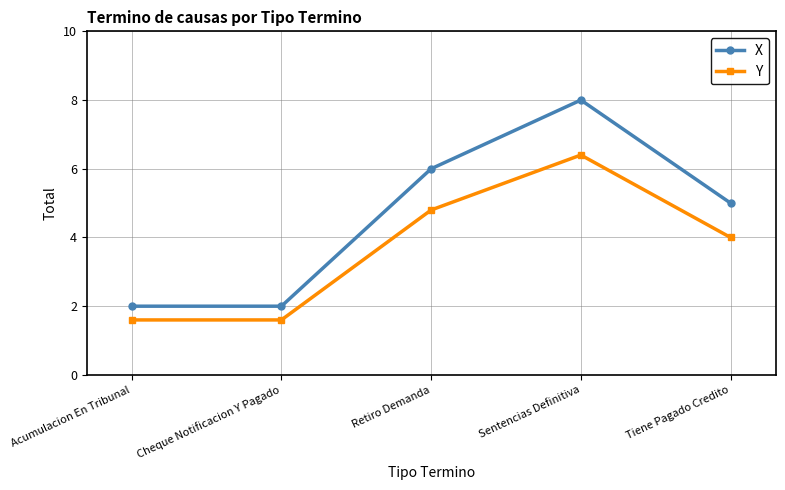

True or false: Y and X cross at least once.

False